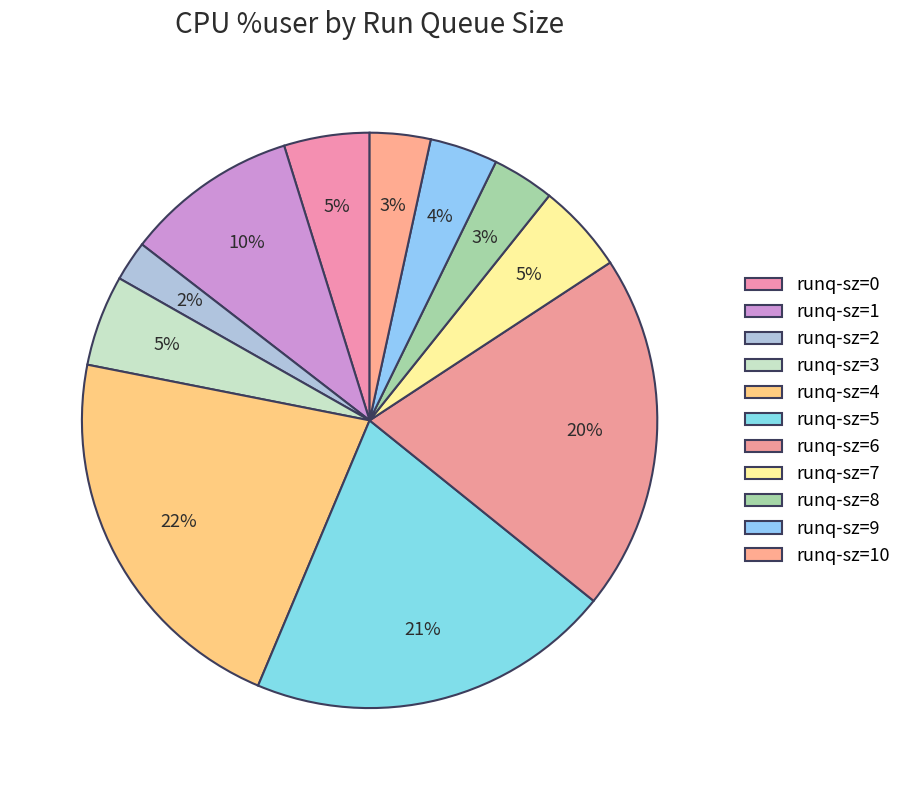

Is runq-sz=7 the majority of the pie?

No